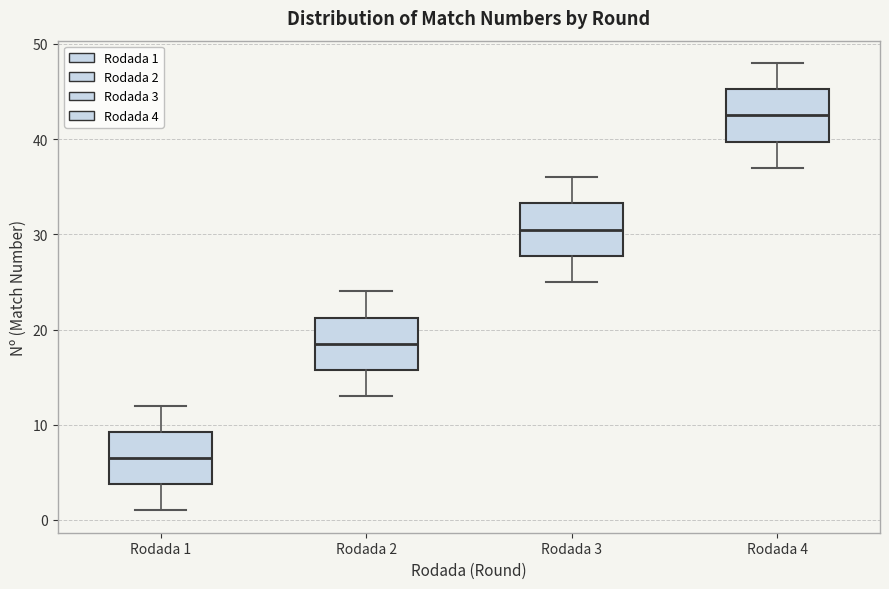

Where is the lower edge of the box for Rodada 2 on the y-axis? The values are not printed on the chart, so give them approximately, as read against the axis.

16